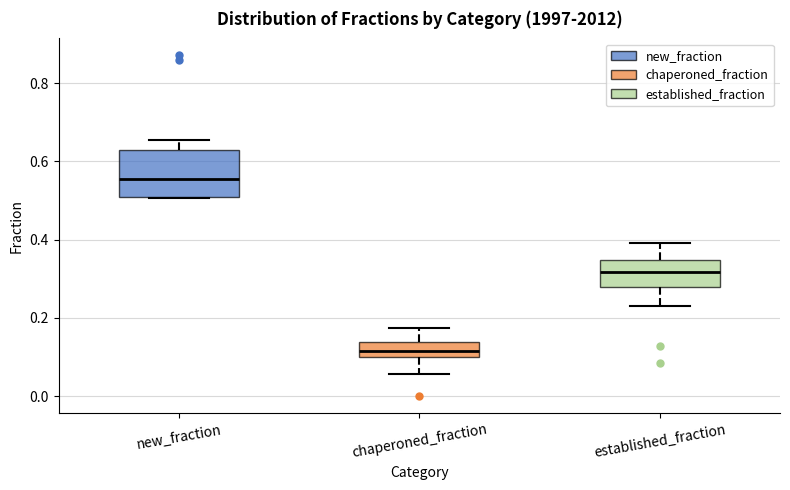

Where is the upper edge of the box for chaperoned_fraction on the y-axis? The values are not printed on the chart, so give them approximately, as read against the axis.

0.14